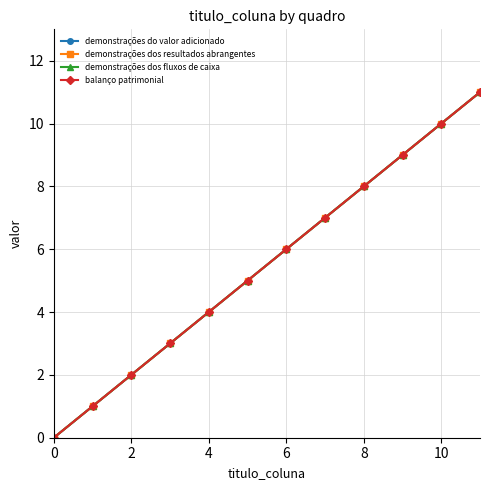

Is this an area chart (filled region under the line)?

No